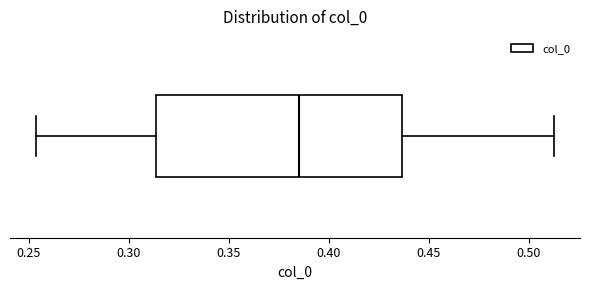

Read this box plot against the x-axis: the position of the median line, the range covered by the box, and the ends of both whiskers. The values are not printed on the chart, so give them approximately, as read against the axis.

median 0.385, box 0.315 to 0.435, whiskers 0.255 to 0.515